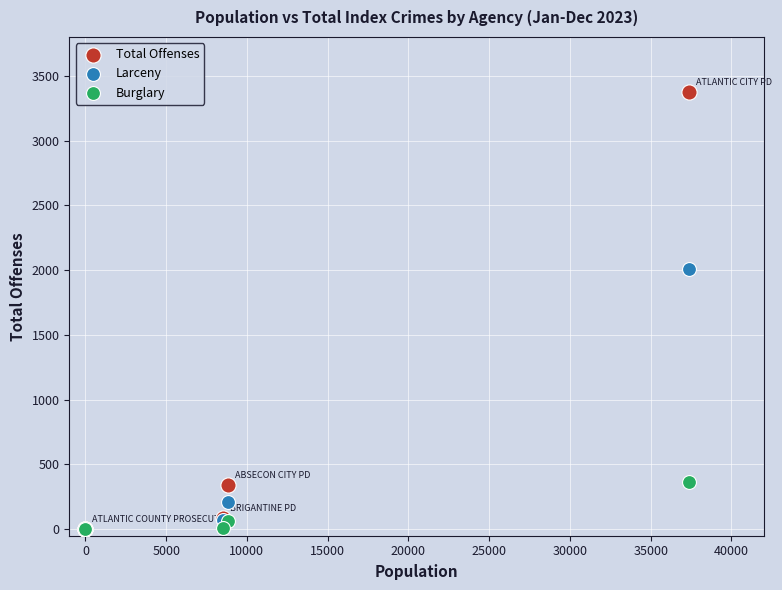

In the Total Offenses series, what Y value is closest to 1686?

344